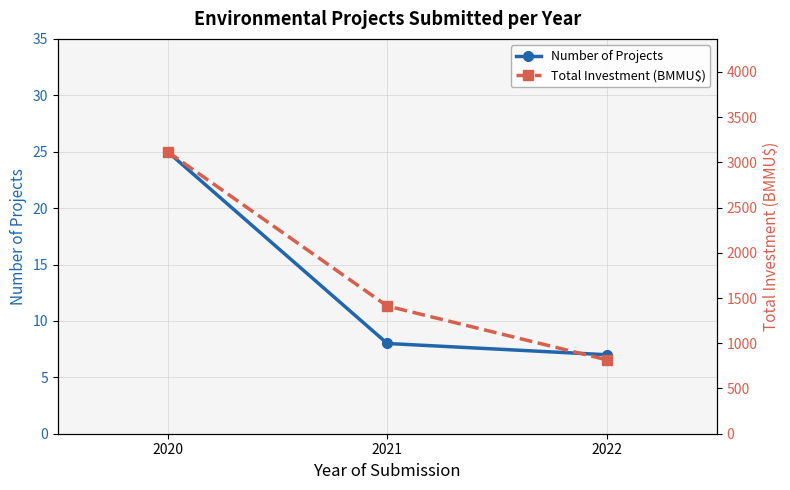

At 2021, list the series in order from smallest to largest.

Number of Projects, Total Investment (BMMU$)